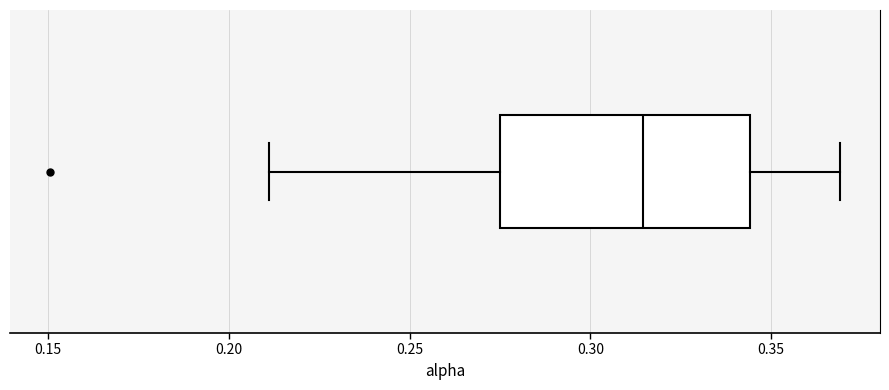

Transcribe this box plot: give where the median line is, the range the box spans, and where the two whiskers end, as read against the x-axis. The values are not printed on the chart, so give them approximately, as read against the axis.

median 0.315, box 0.275 to 0.345, whiskers 0.210 to 0.370